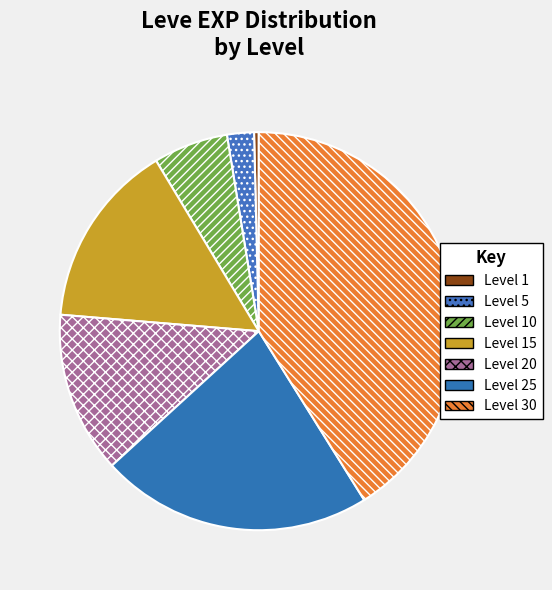

Rank the categories by value from lowest to highest.

Level 1, Level 5, Level 10, Level 20, Level 15, Level 25, Level 30